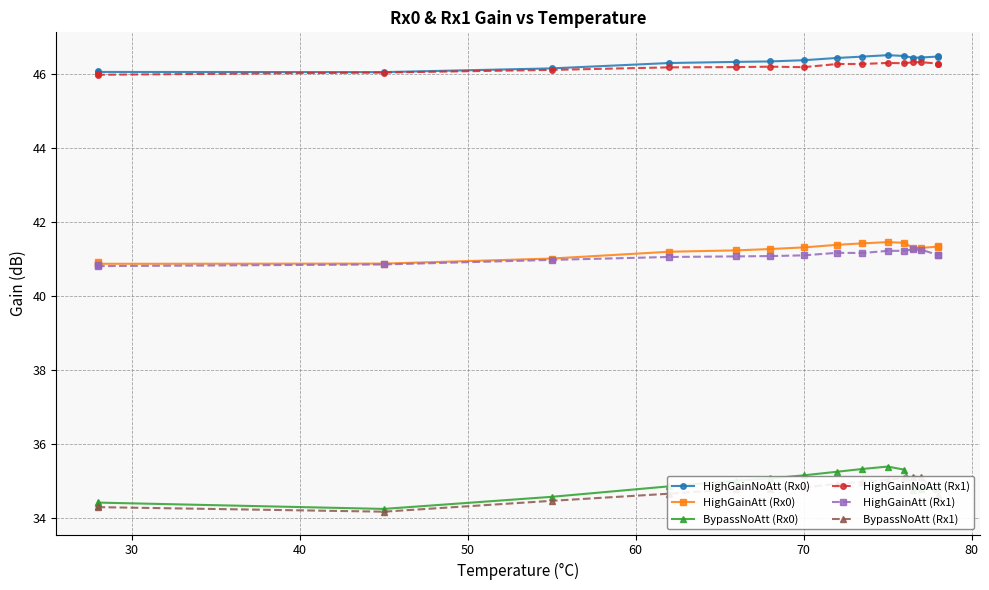

What is the difference between the second highest and second lowest values in the BypassNoAtt (Rx1) series?

0.8